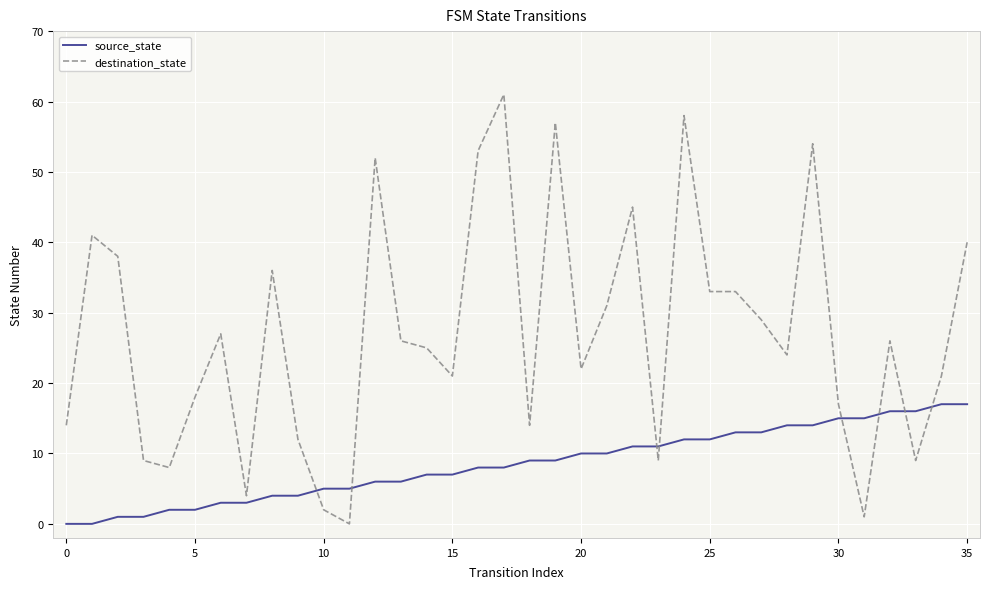

List the series in order of their overall mean, lowest first.

source_state, destination_state